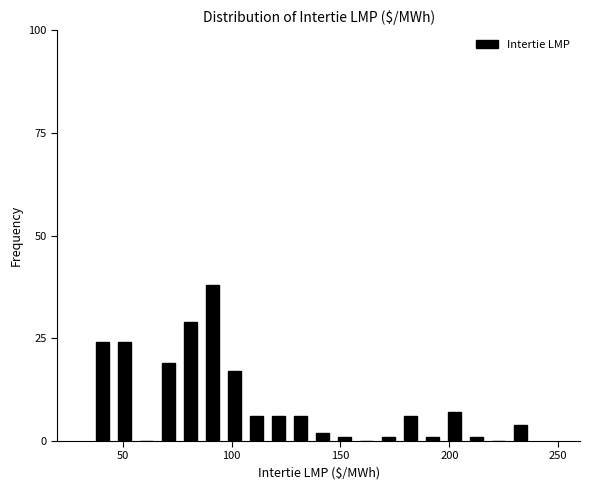

Read against the x-axis, roughly where is the centre of the tallest bar?

90